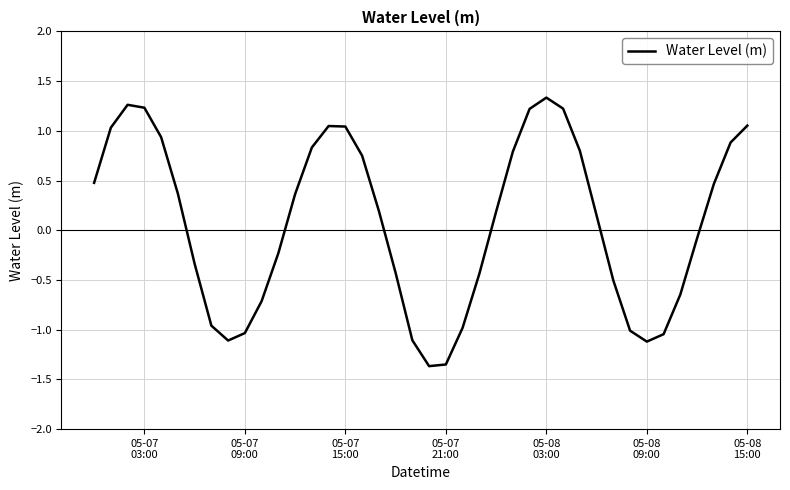

What is the minimum value shown in the chart?

-1.4